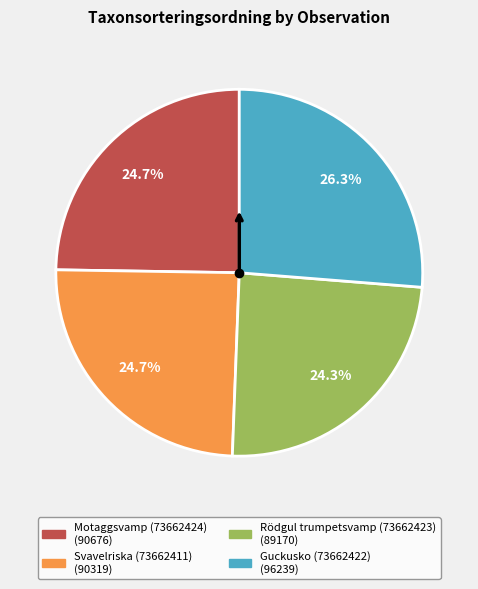

Approximately how many times larger is the value at Svavelriska (73662411) compared to Rödgul trumpetsvamp (73662423)?

1.0